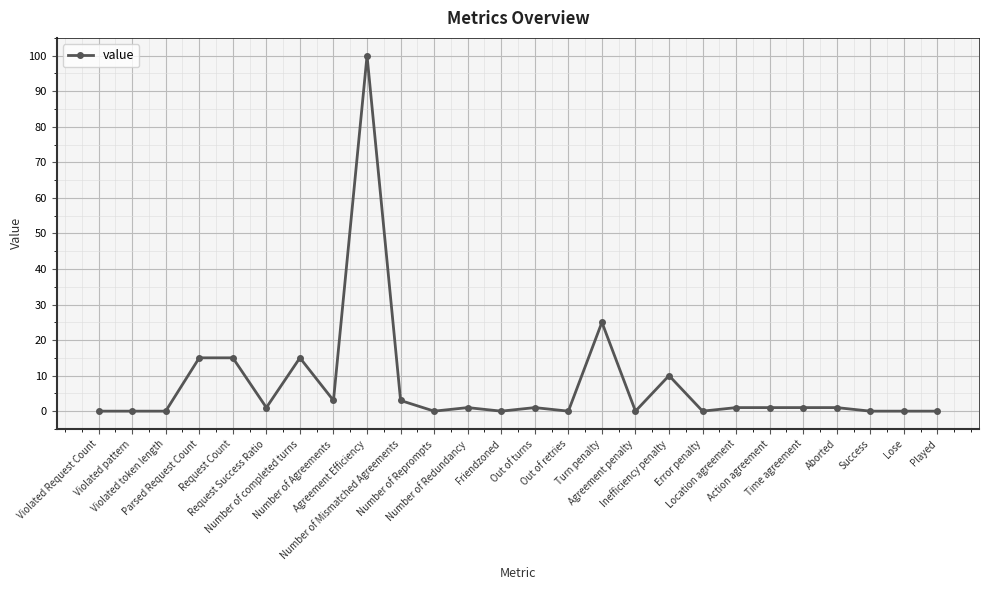

True or false: the data shows 100 at Agreement Efficiency.

True